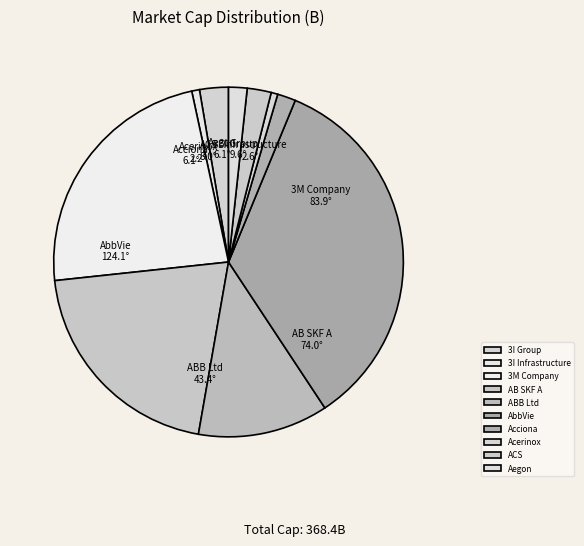

Is it true that 3I Group is 12% of the pie?

False